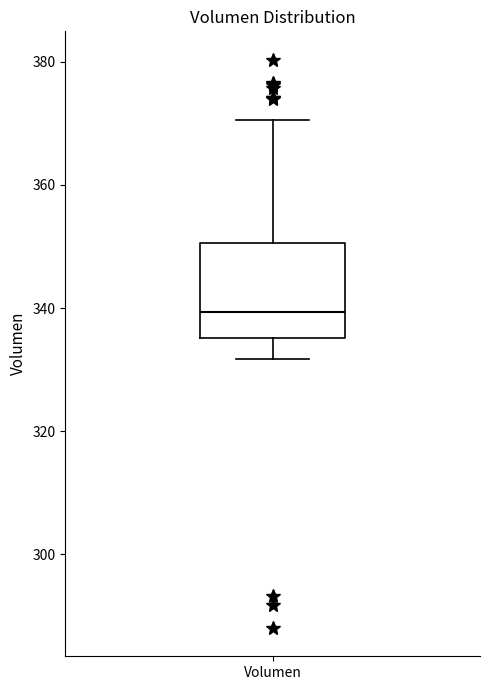

Where is the lower edge of the box for Volumen on the y-axis? The values are not printed on the chart, so give them approximately, as read against the axis.

336